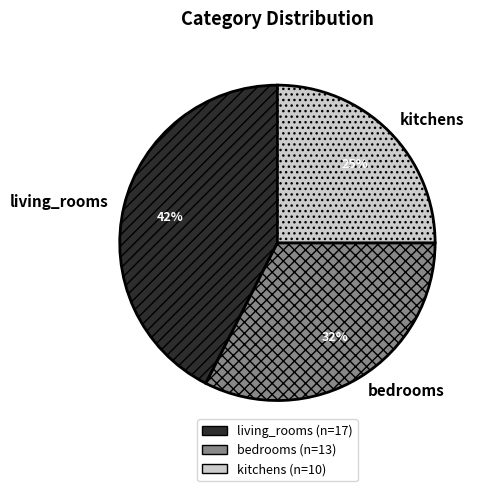

To the nearest percent, what is the combined percentage of living_rooms and bedrooms?

75%